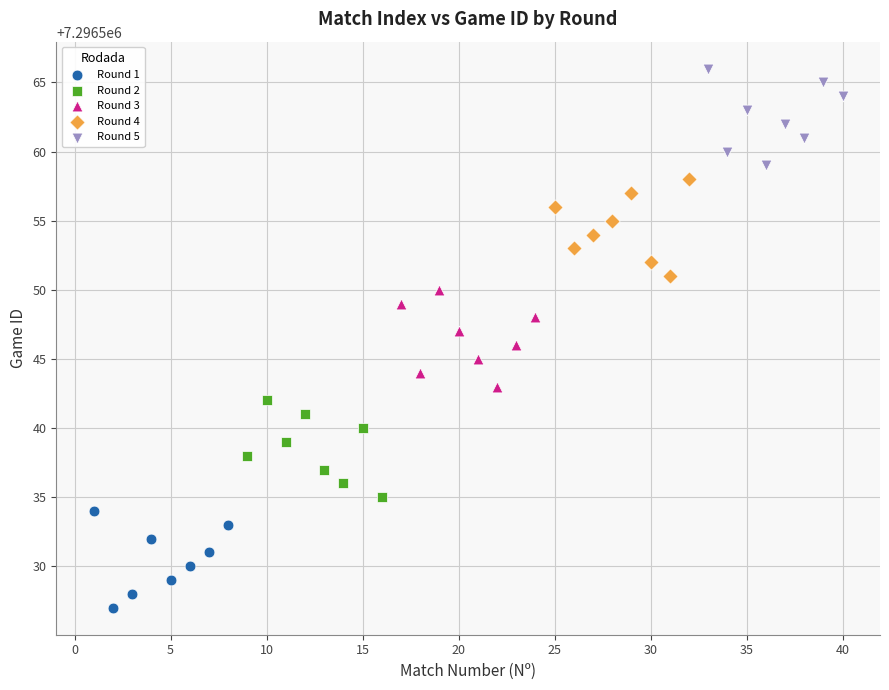

What are all the series names shown in the legend?

Round 1, Round 2, Round 3, Round 4, Round 5